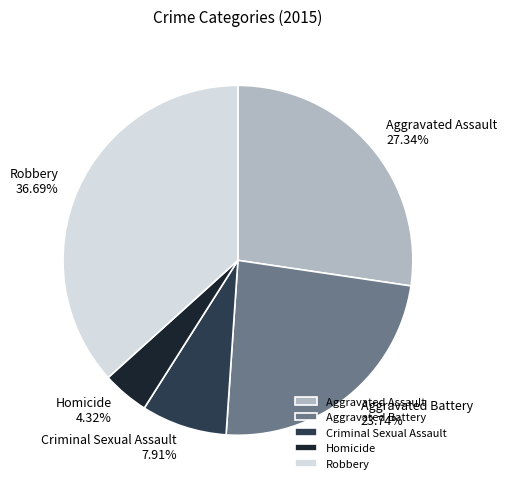

To the nearest percent, what is the average slice percentage?

20%